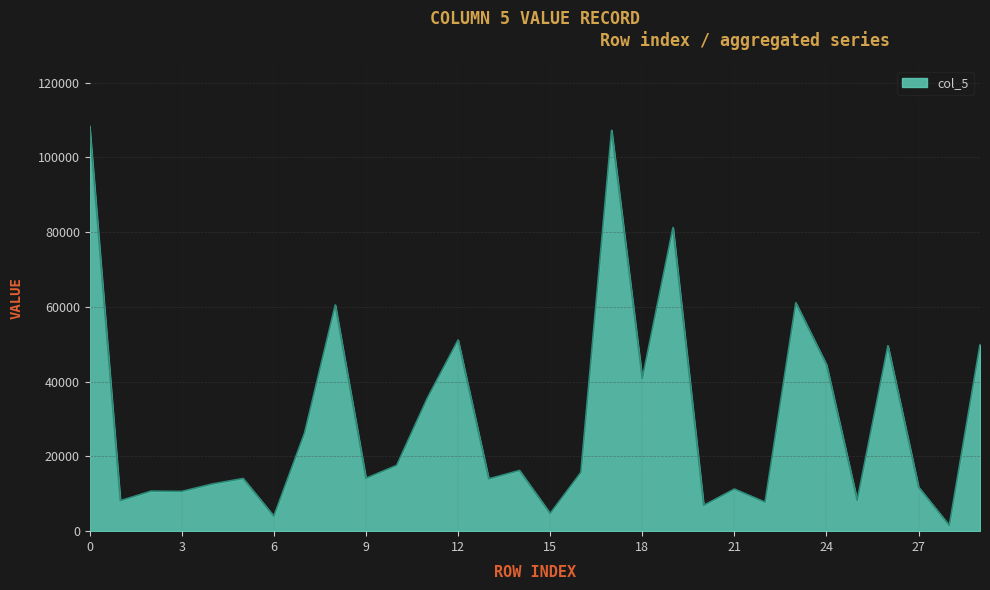

What is the maximum value shown in the chart?

108345.5